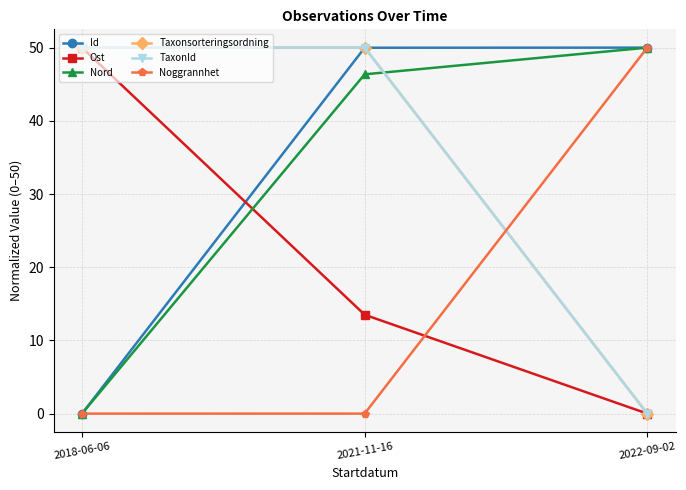

How many lines are shown in the chart?

6